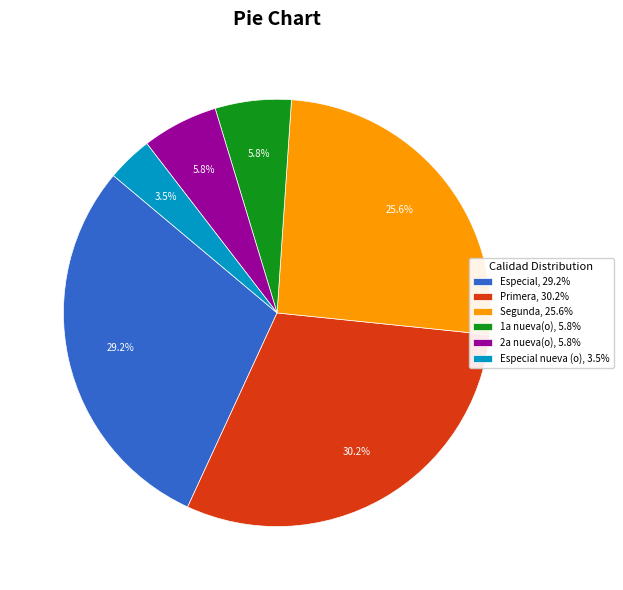

Which category has the smallest portion of the pie?

Especial nueva (o), 3.5%